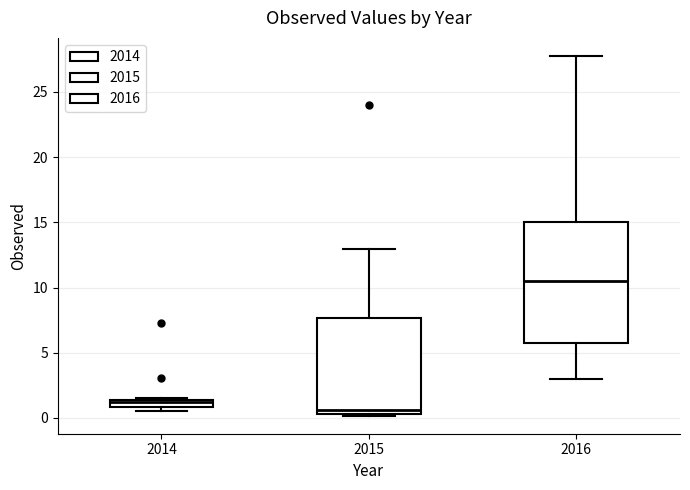

Where is the lower edge of the box at x = 2014 on the y-axis? The values are not printed on the chart, so give them approximately, as read against the axis.

1.0